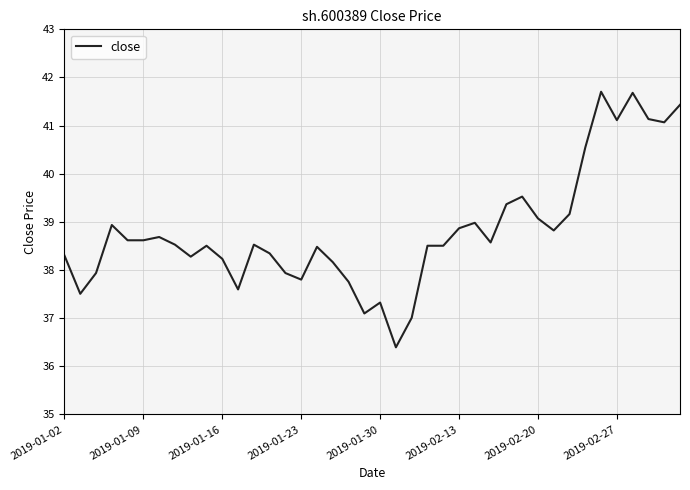

Does the chart display data point markers on the line(s)?

No